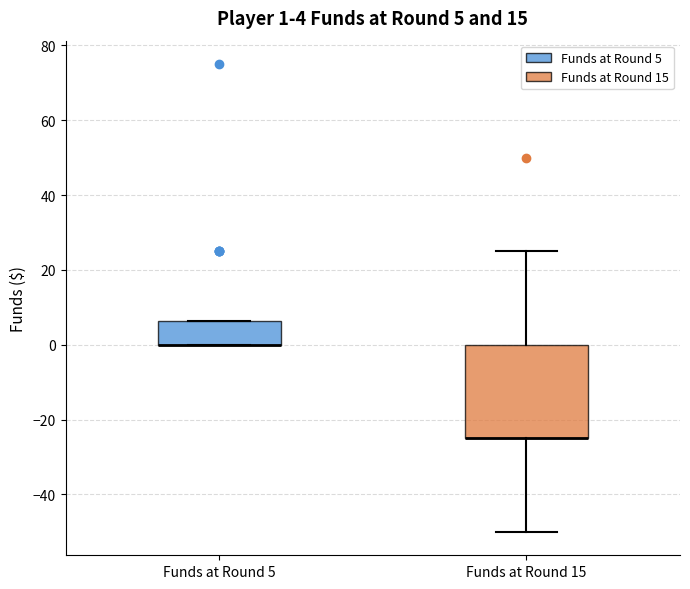

Which box is the tallest, from its lower edge to its upper edge?

Funds at Round 15